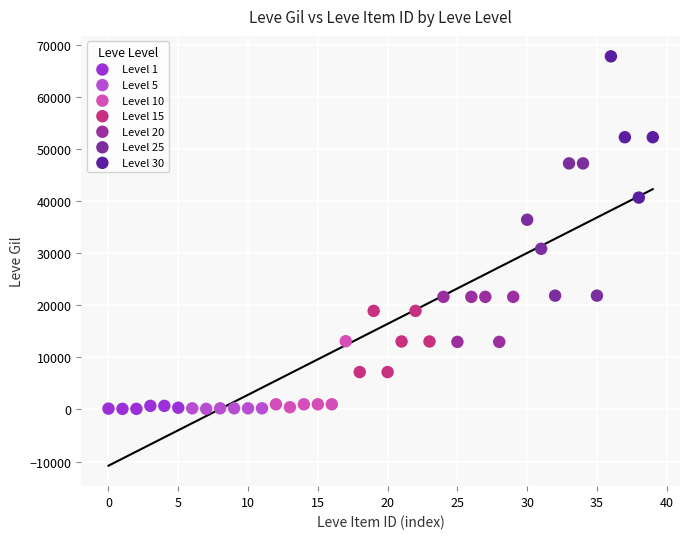

What are all the series names shown in the legend?

Level 1, Level 5, Level 10, Level 15, Level 20, Level 25, Level 30